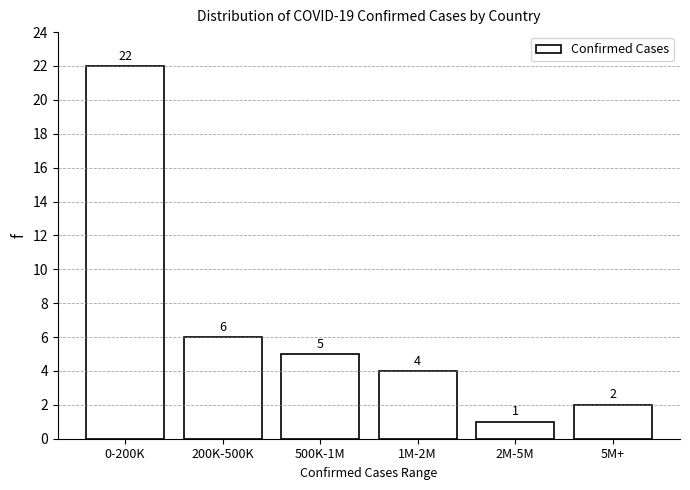

Reading left to right, what are all the values shown in this chart?

22	6	5	4	1	2